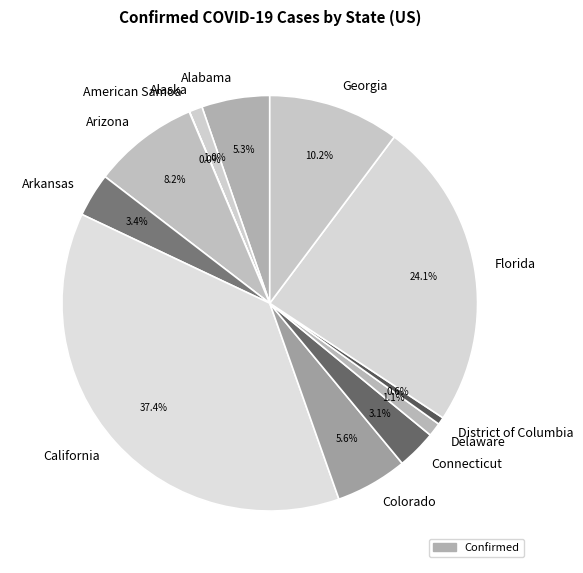

Which category has the biggest portion of the pie?

California